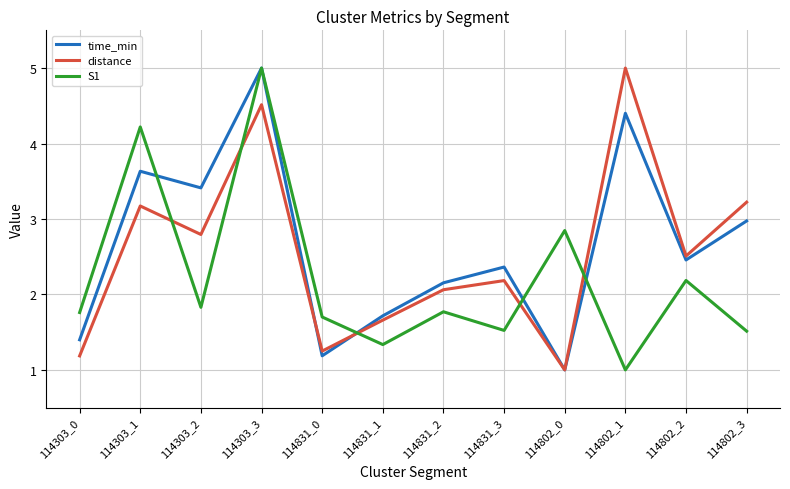

List the series in order of their overall mean, lowest first.

S1, distance, time_min